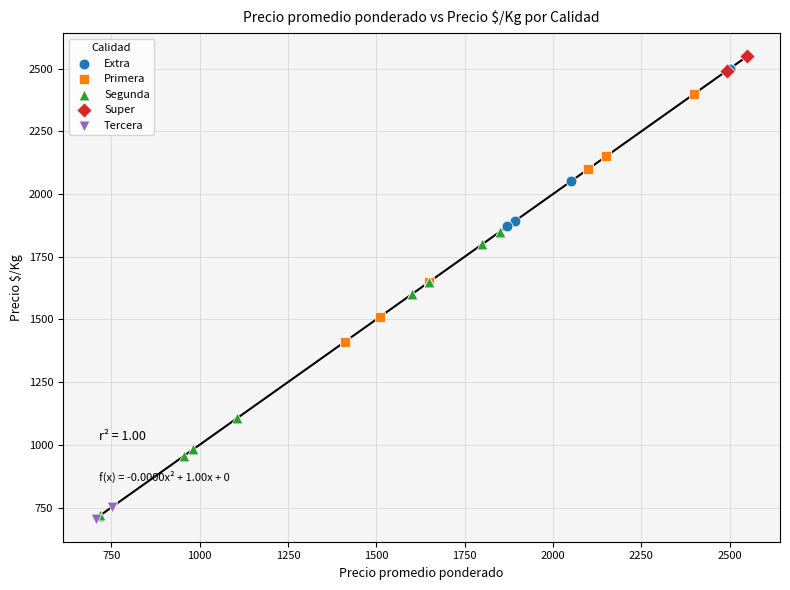

What are all the series names shown in the legend?

Extra, Primera, Segunda, Super, Tercera